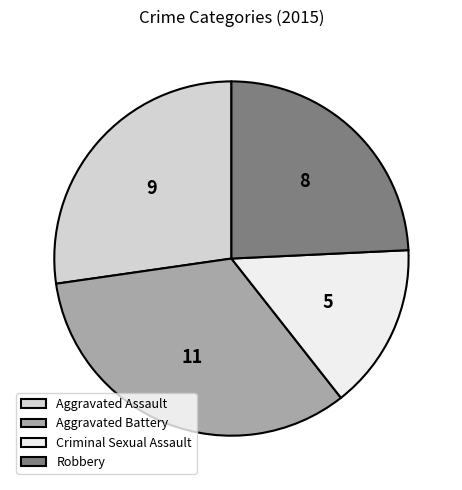

How many slices are in this pie chart?

4